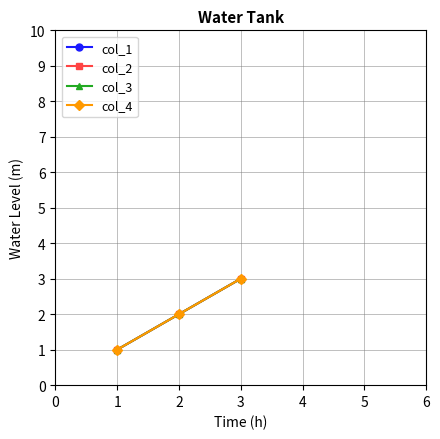

Does the chart have visible grid lines?

Yes